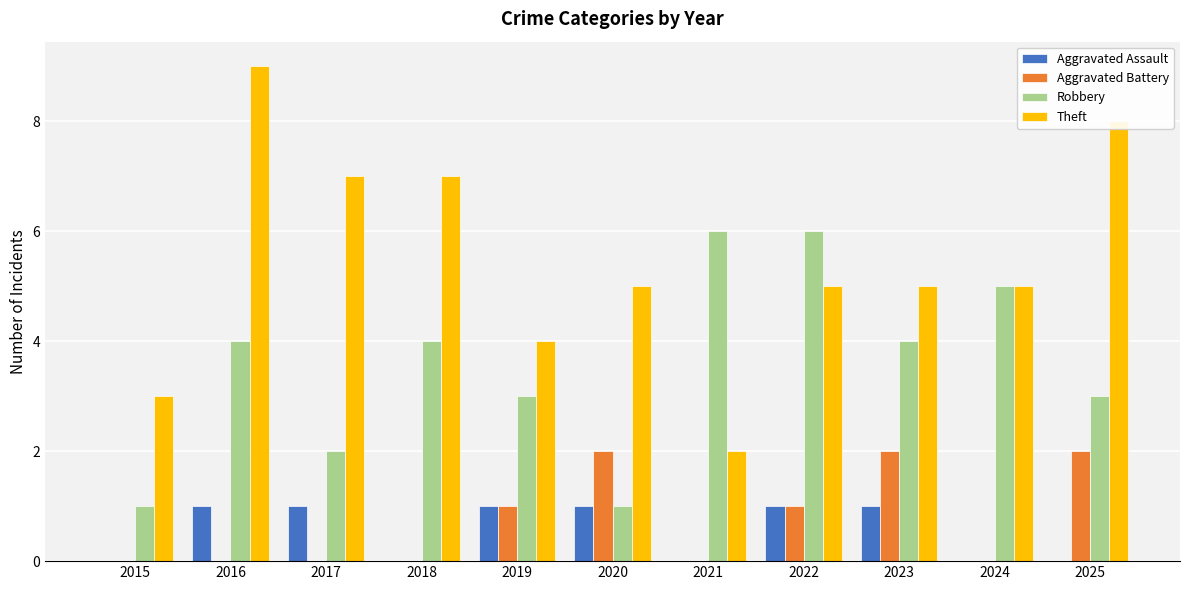

At which category is the sum across all series the highest?

2016